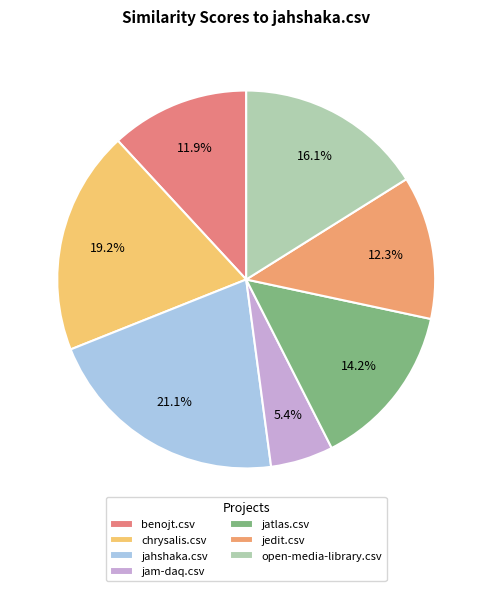

Combined, do jam-daq.csv and open-media-library.csv account for over 50%?

No